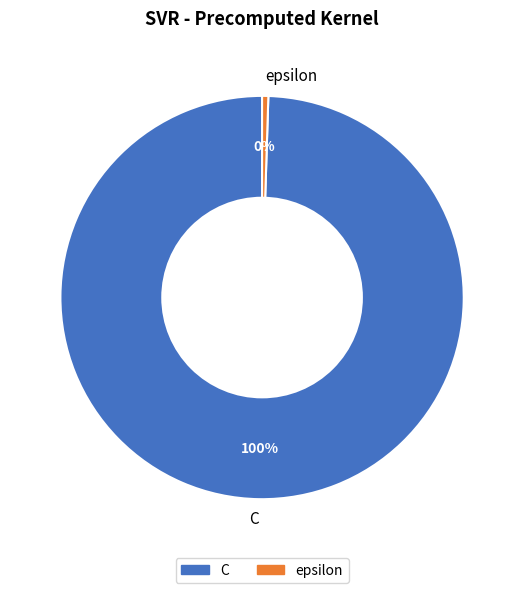

Which category has the smallest portion of the pie?

epsilon